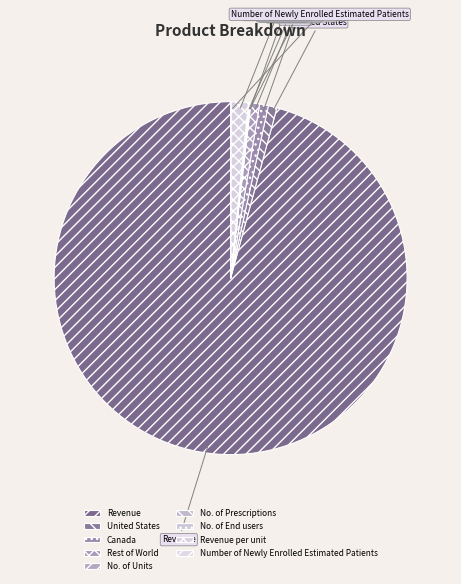

True or false: Revenue accounts for 96% of the total.

True